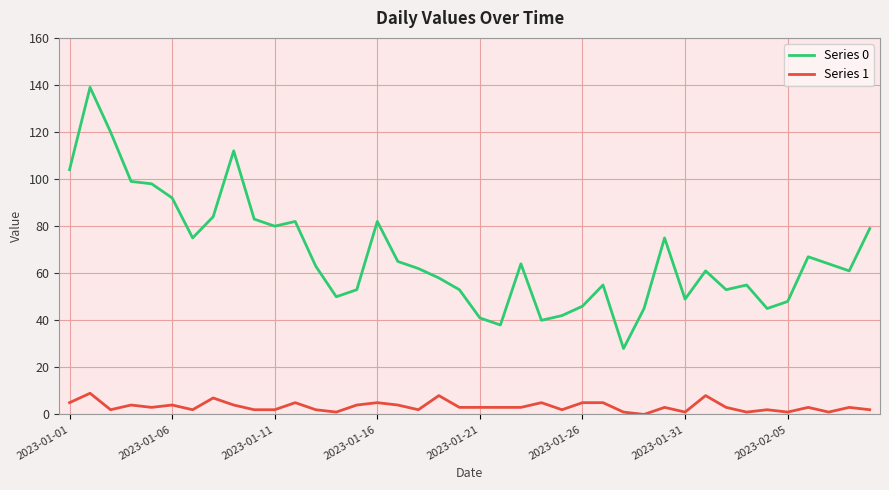

True or false: Series 1 and Series 0 cross at least once.

False